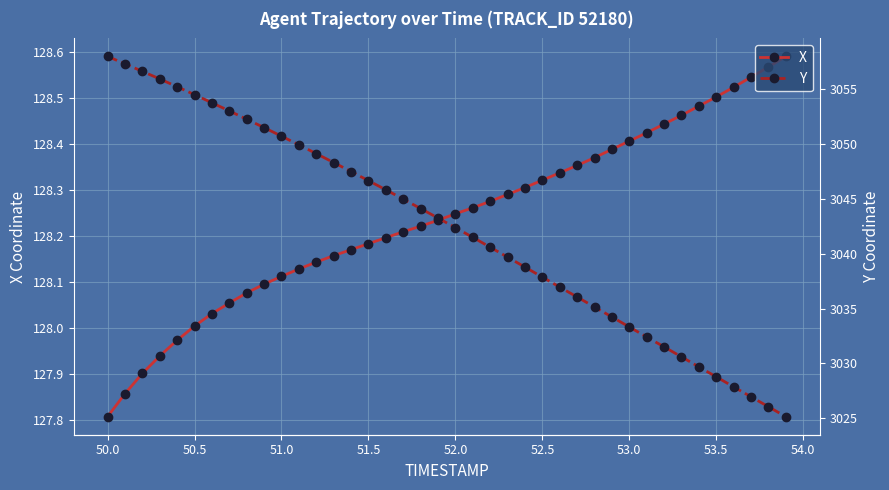

Rank the series by their maximum value, from highest to lowest.

Y, X